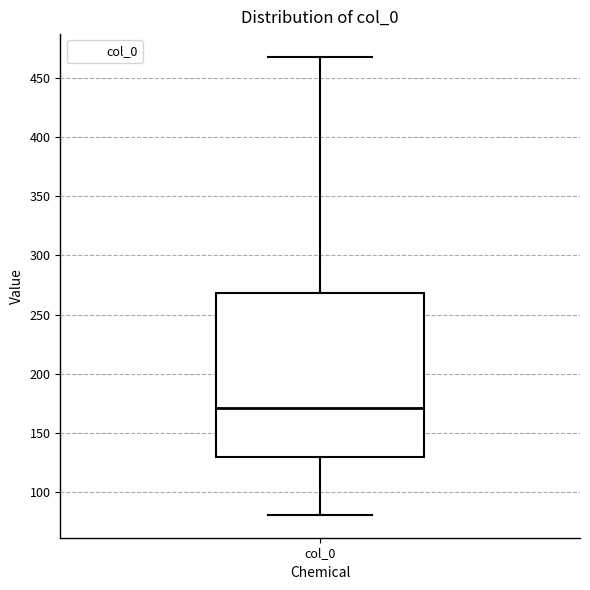

Read this box plot against the y-axis: the position of the median line, the range covered by the box, and the ends of both whiskers. The values are not printed on the chart, so give them approximately, as read against the axis.

median 170, box 130 to 270, whiskers 80 to 465